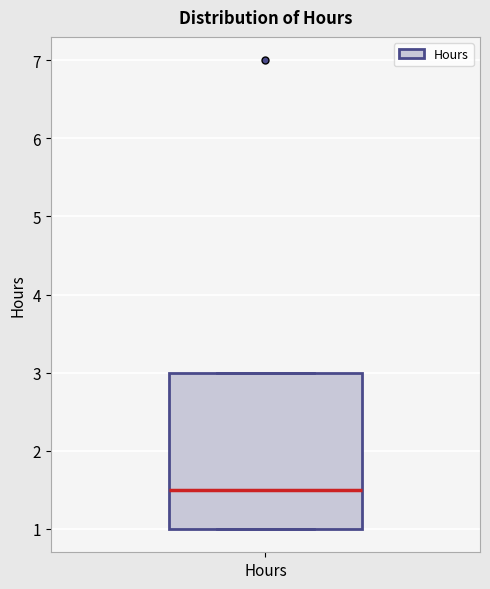

Transcribe this box plot: give where the median line is, the range the box spans, and where the two whiskers end, as read against the y-axis. The values are not printed on the chart, so give them approximately, as read against the axis.

median 1.5, box 1.0 to 3.0, whiskers 1.0 to 3.0